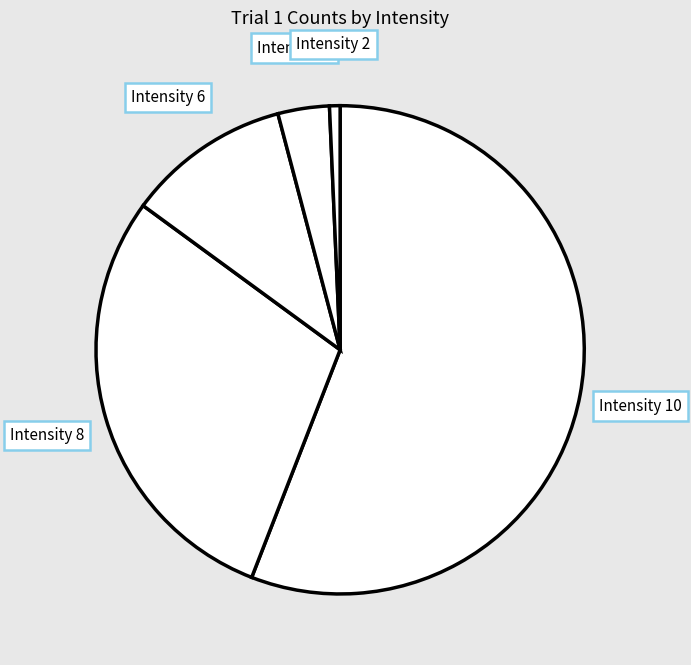

How many slices are in this pie chart?

5